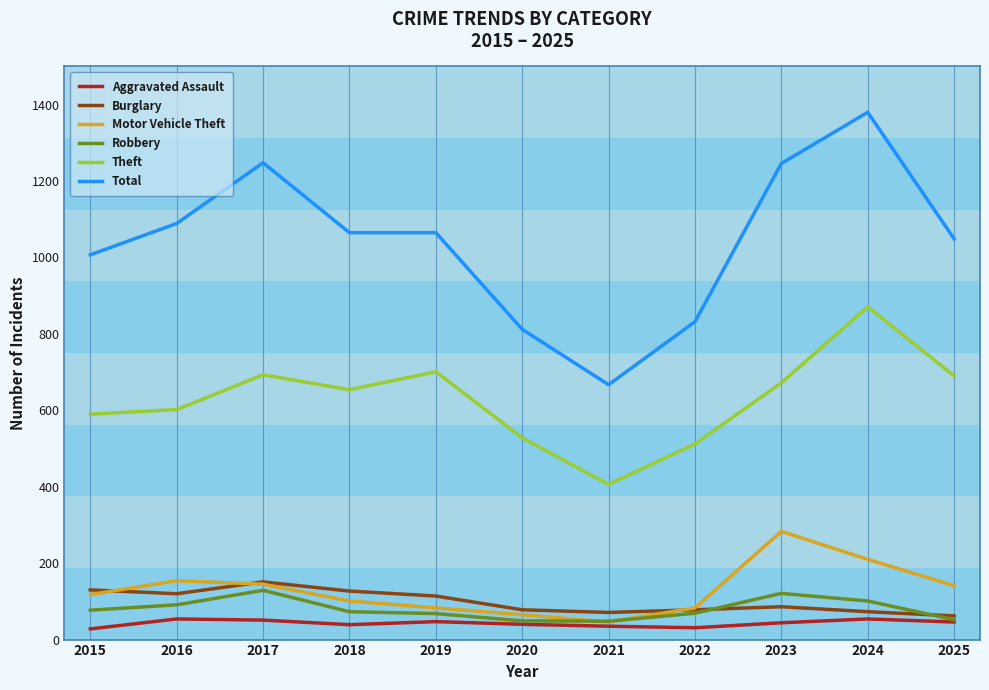

What is the average value of the Motor Vehicle Theft series?

130